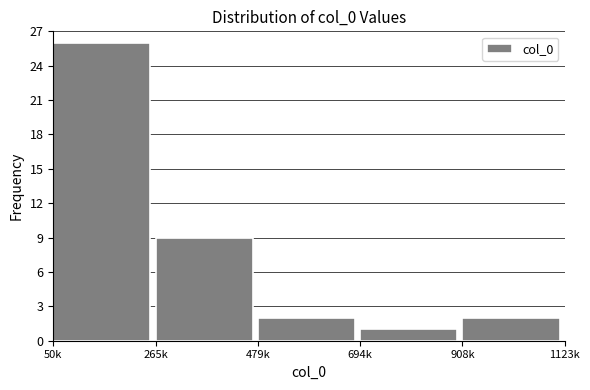

Reading right to left, transcribe all the data shown in this chart.

908k=2	694k=1	479k=2	265k=9	50k=26